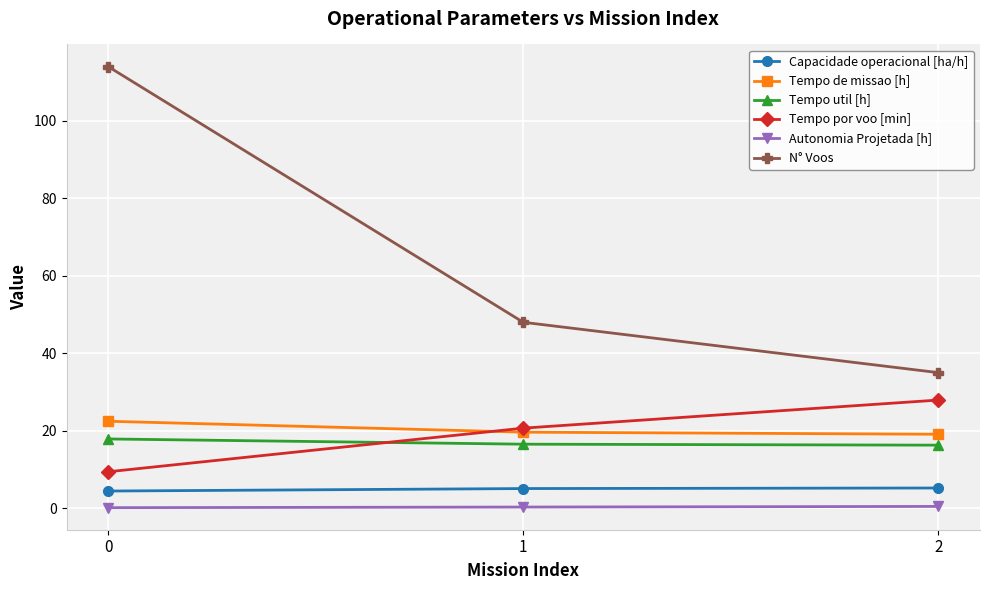

Which series has the largest range (max minus min)?

N° Voos